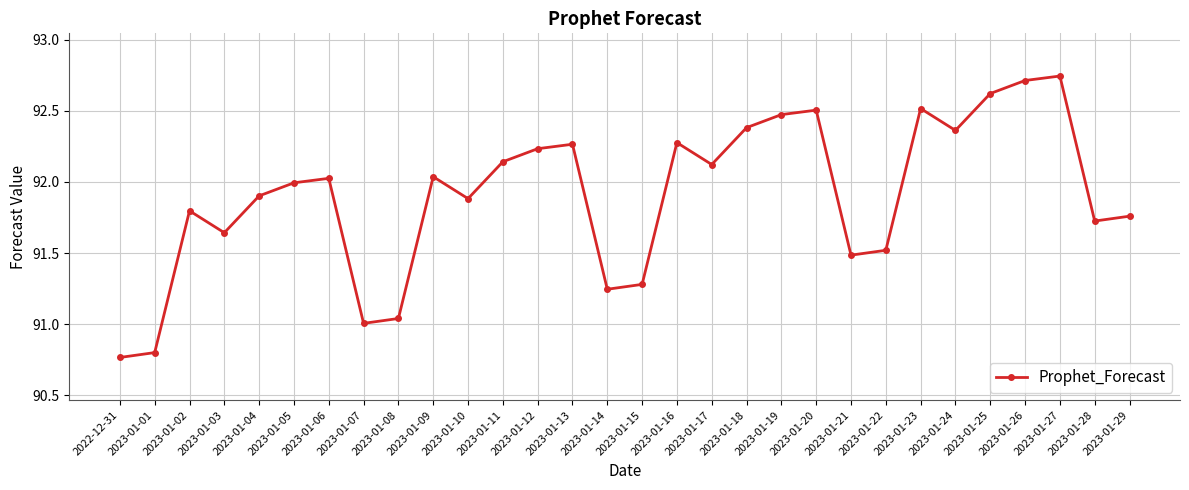

What position from the right is 2023-01-11?

19